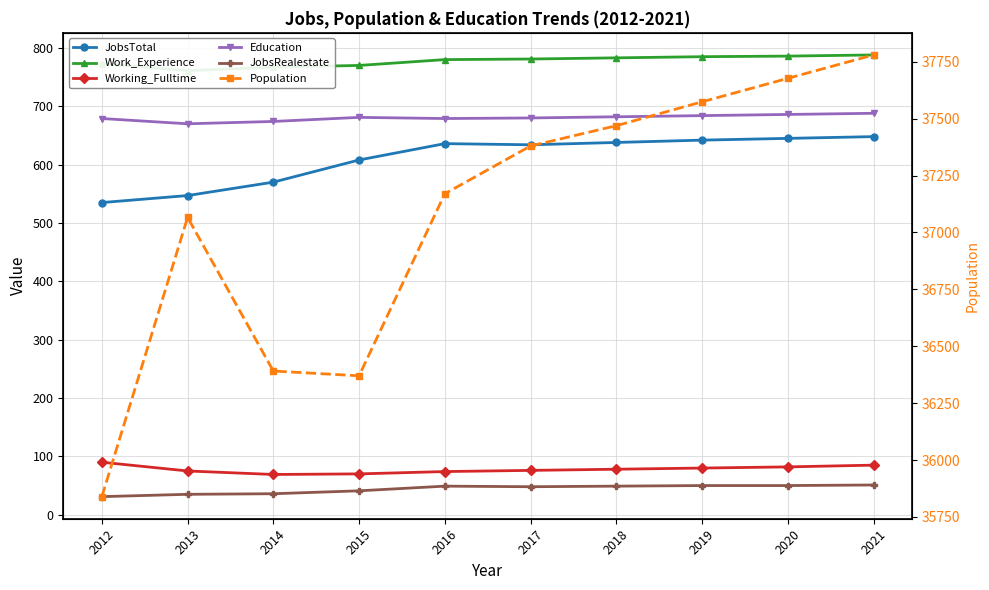

The JobsRealestate series shows 11 at 2019. True or false?

False